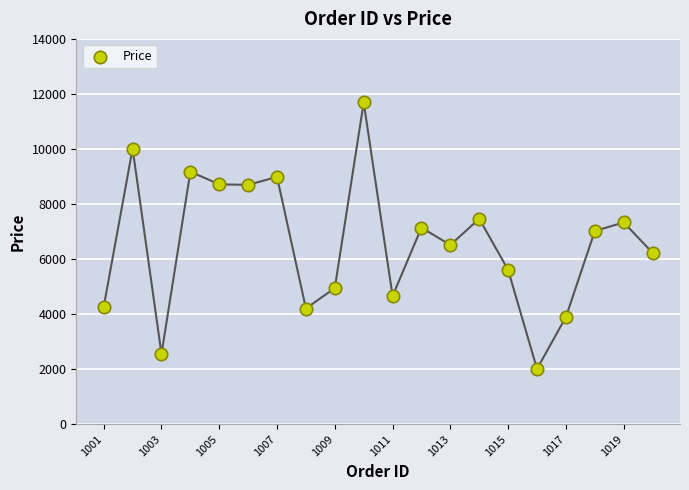

What is the range of X values (max minus min)?

19.0